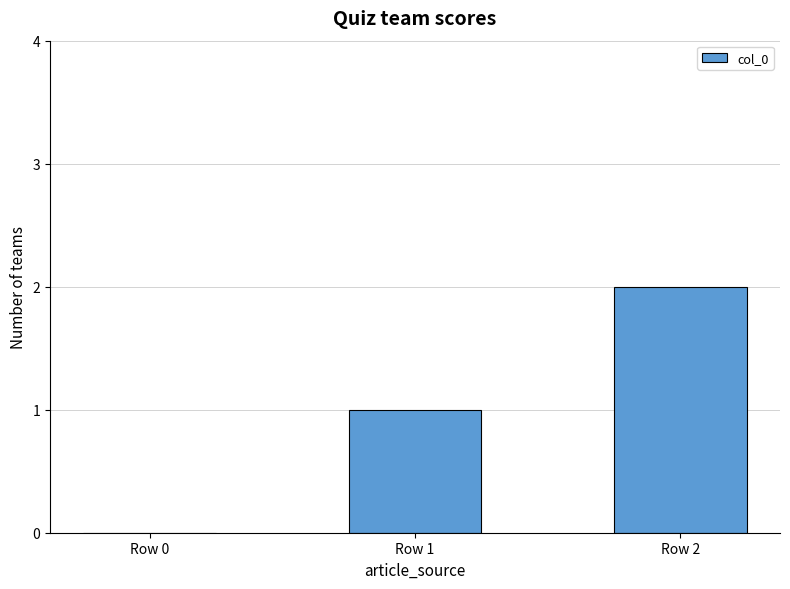

What is the sum of all values?

3